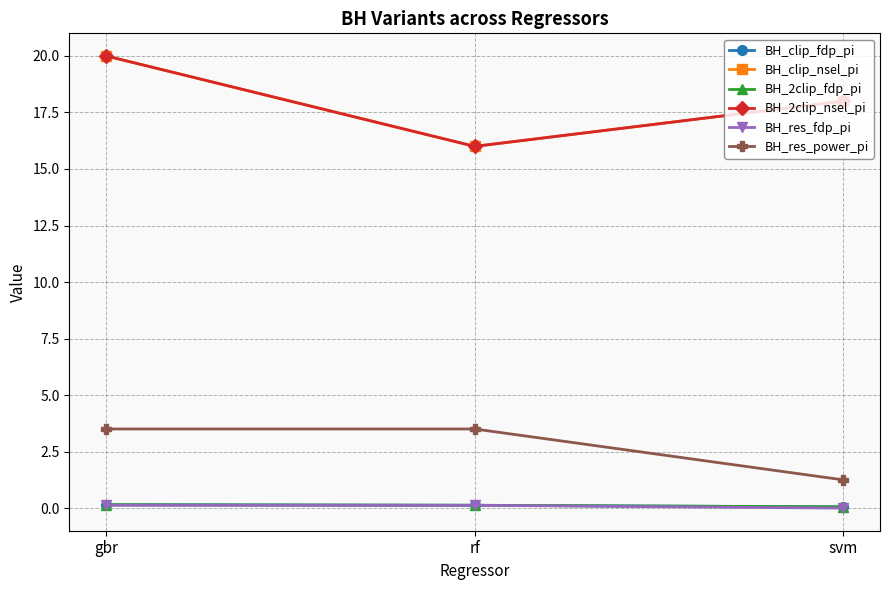

At how many categories does at least one series exceed 1?

3